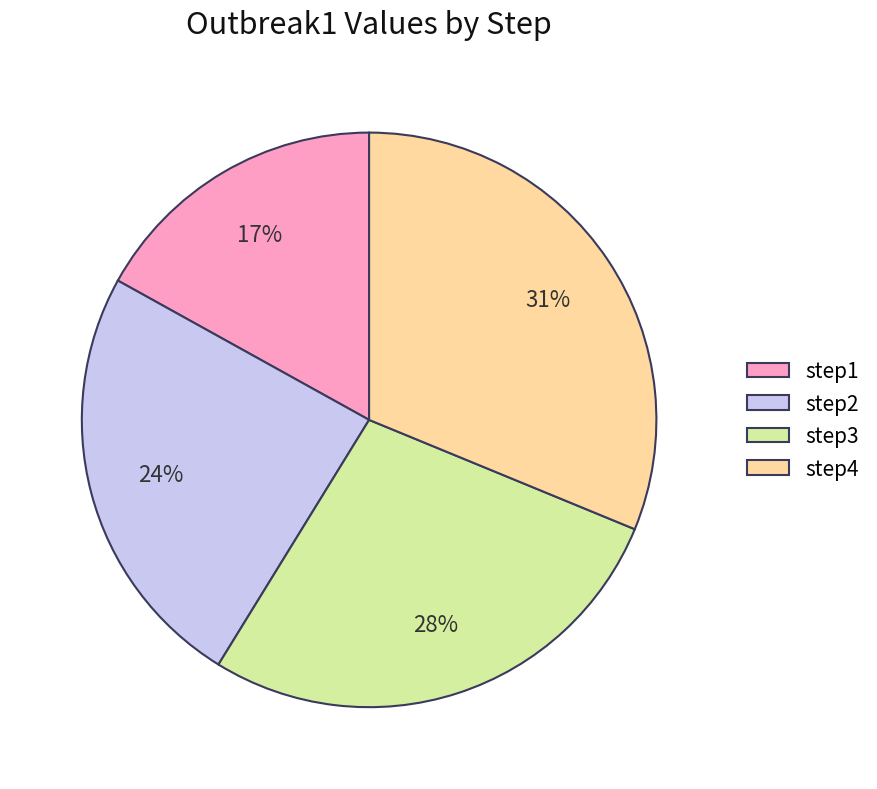

Which slice is the smallest?

step1